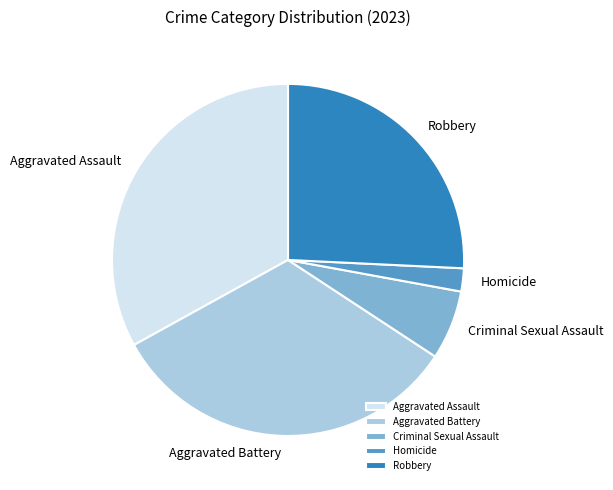

Is it true that Homicide is 2% of the pie?

True